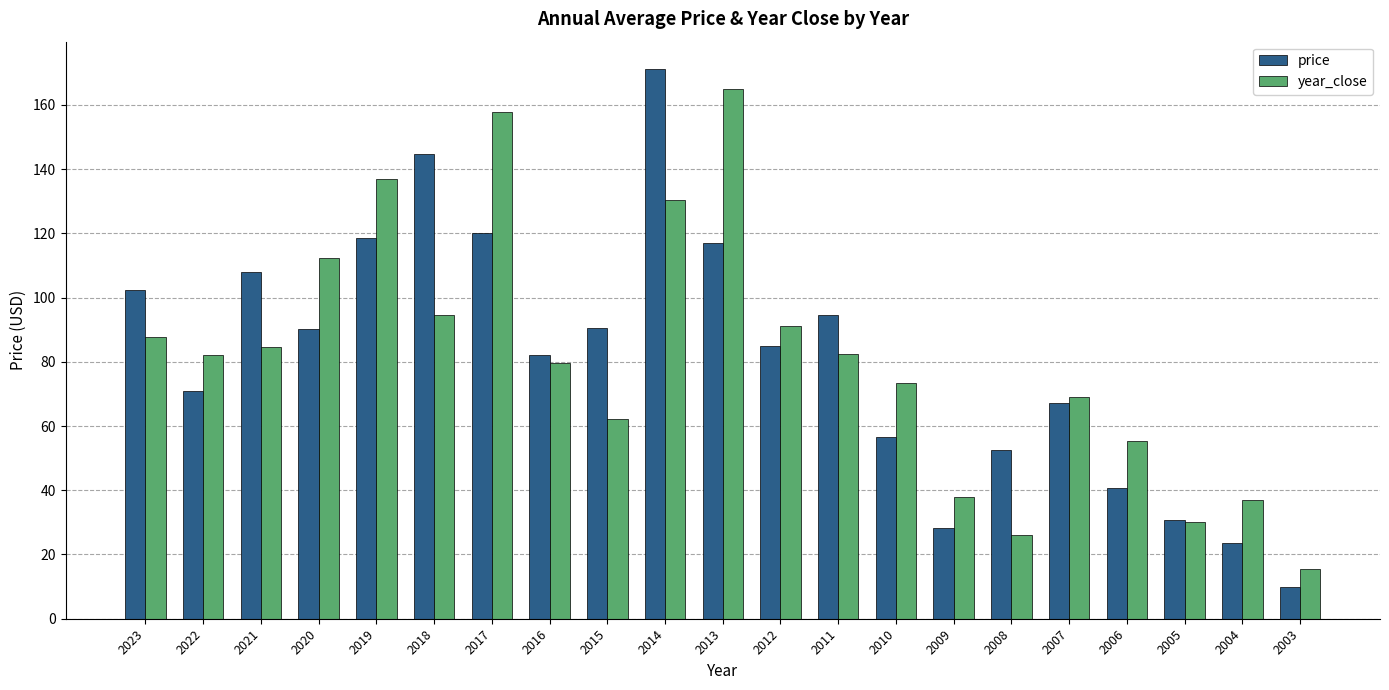

What is the difference between the maximum and minimum values in the price series?

161.3